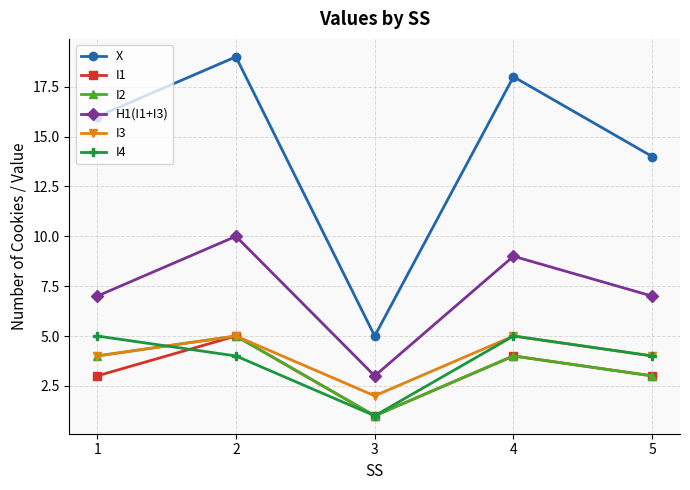

Reading right to left, extract all data points from this chart.

X: 14	18	5	19	16
I1: 3	4	1	5	3
I2: 3	4	1	5	4
H1(I1+I3): 7	9	3	10	7
I3: 4	5	2	5	4
I4: 4	5	1	4	5